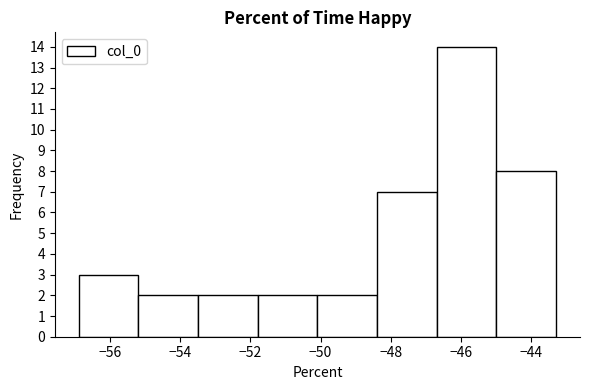

How tall is the bar that spans -55.2 to -53.4 on the x-axis? Neither the bar edges nor the heights are printed on the chart, so give them approximately, as read against the axes.

2